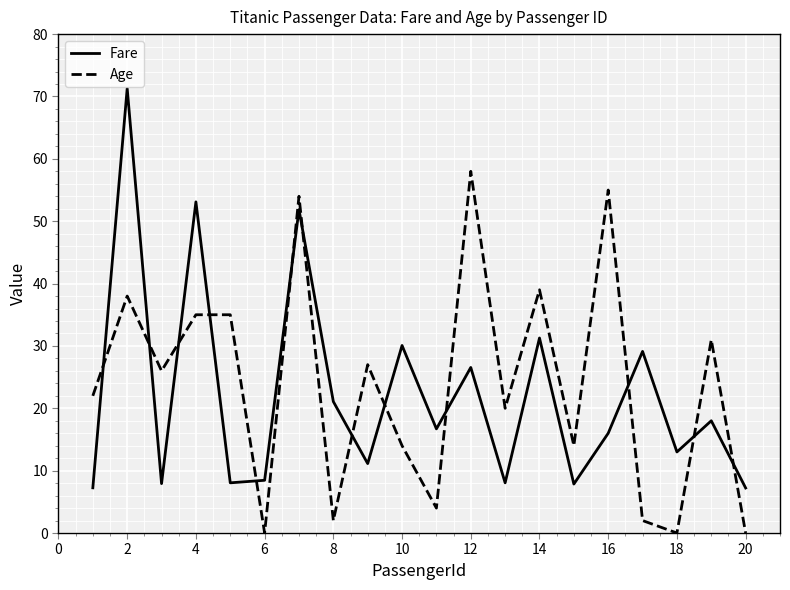

Which series has the largest total across all categories?

Age